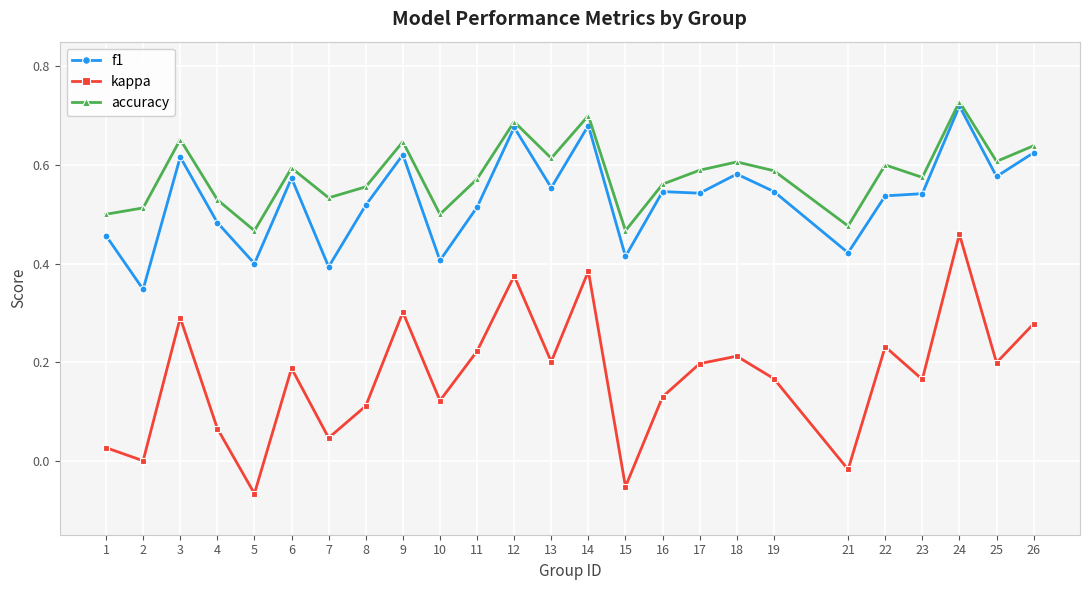

True or false: f1 has more than 1 points higher than both neighbors.

True